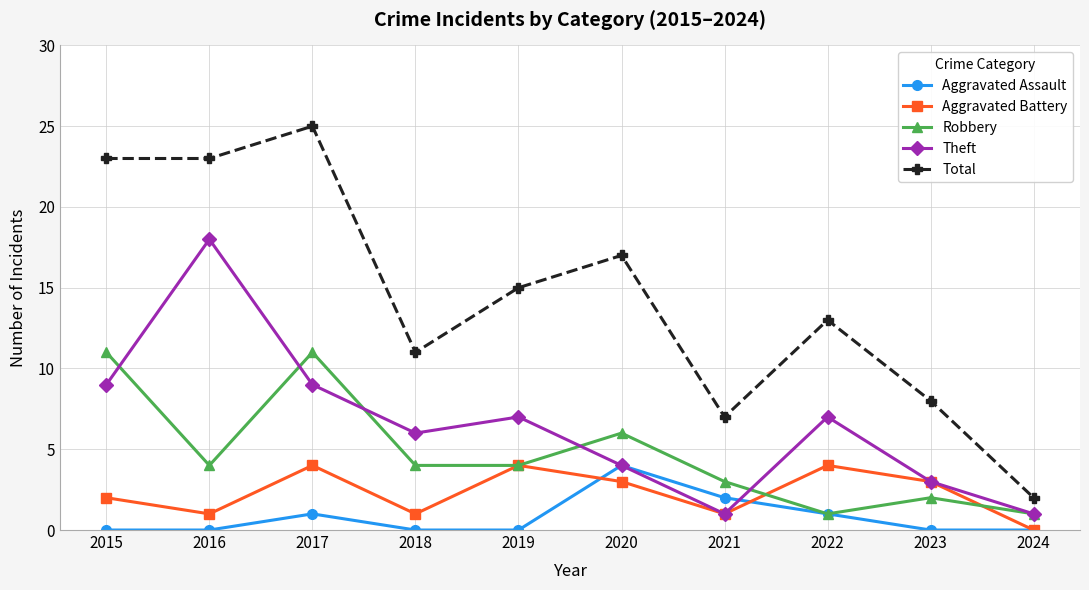

True or false: Aggravated Battery and Total cross at least once.

False